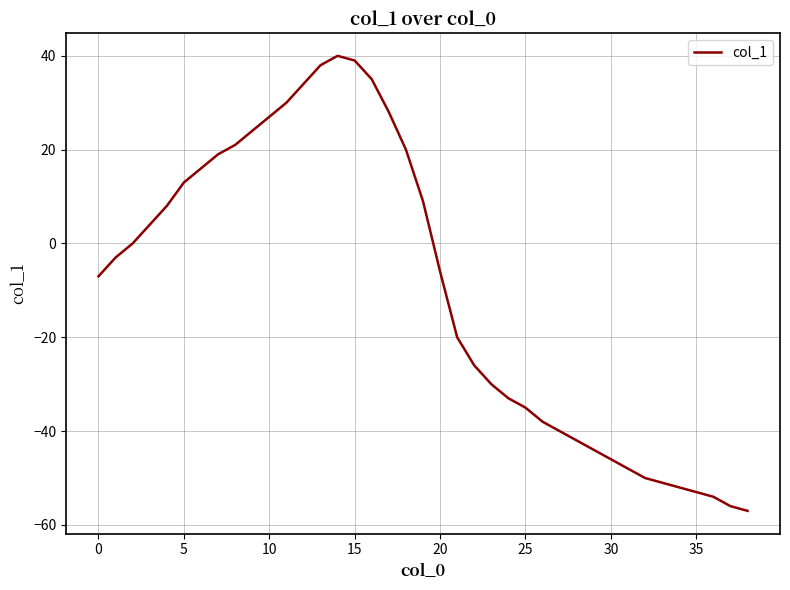

What is the difference between the maximum and minimum values?

97